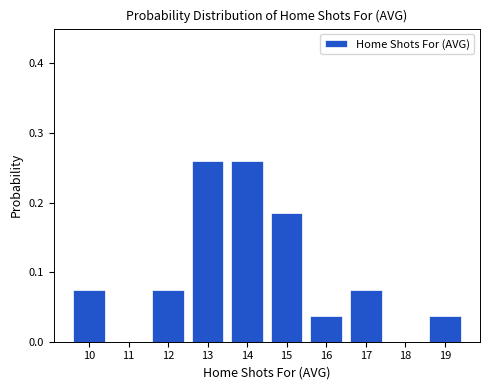

Reading left to right, transcribe this chart: for each bar, give the range it covers on the x-axis and its height. The values are not printed on the chart, so give them approximately, as read against the axis.

9.5 to 10.5: 0.07
10.5 to 11.5: 0
11.5 to 12.5: 0.07
12.5 to 13.5: 0.26
13.5 to 14.5: 0.26
14.5 to 15.5: 0.19
15.5 to 16.5: 0.04
16.5 to 17.5: 0.07
17.5 to 18.5: 0
18.5 to 19.5: 0.04